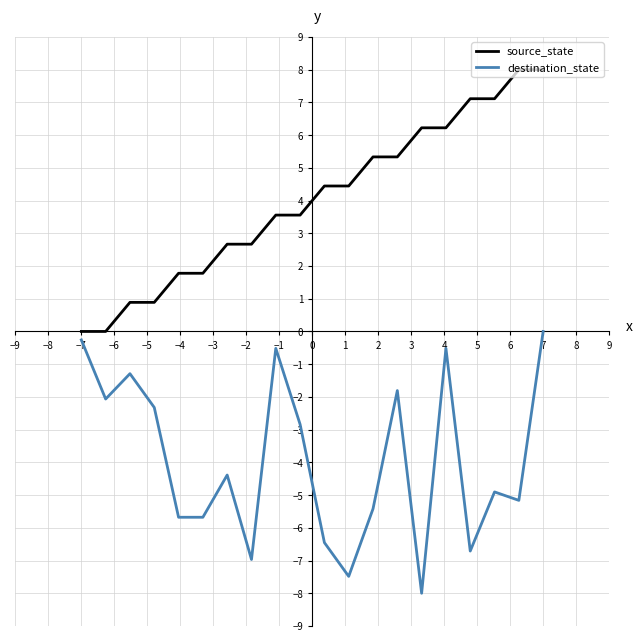

Which series has the largest total across all categories?

source_state